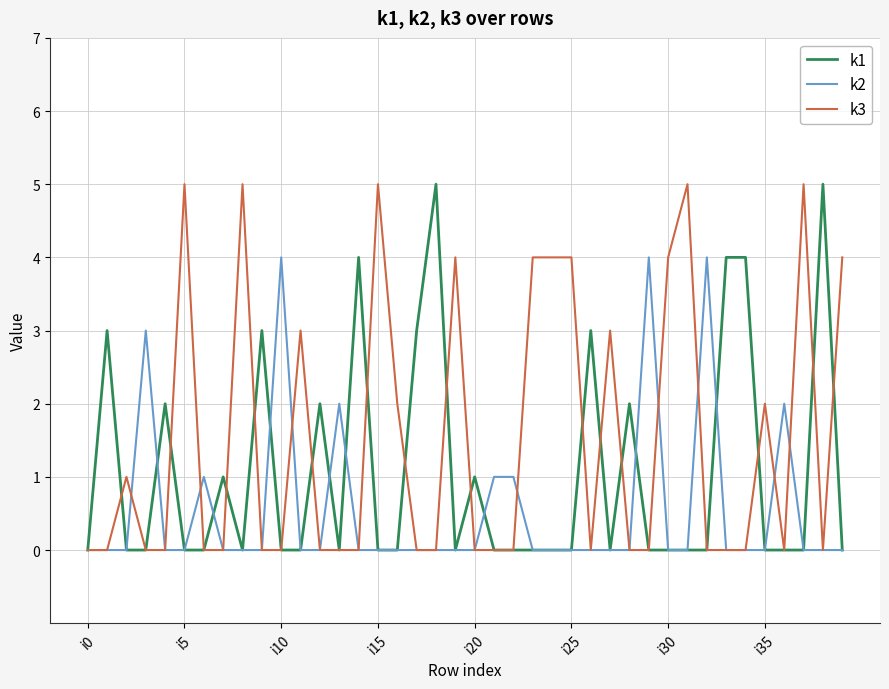

True or false: k3 has more than 0 interior local peaks.

True